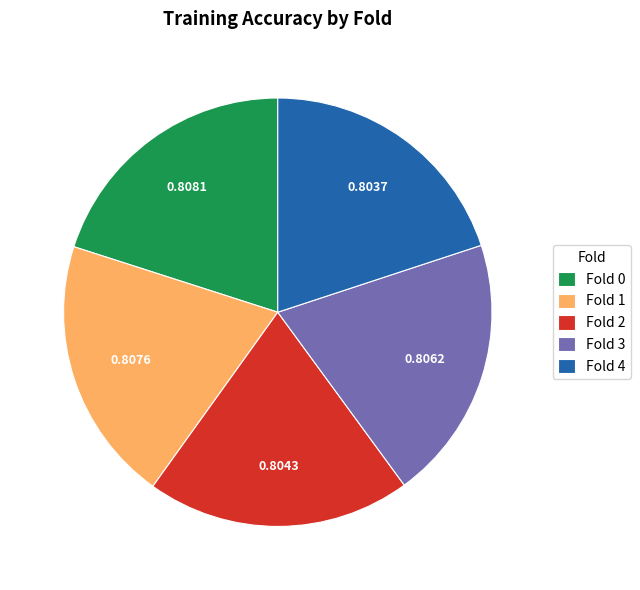

Does Fold 1 account for over 50% of the chart?

No